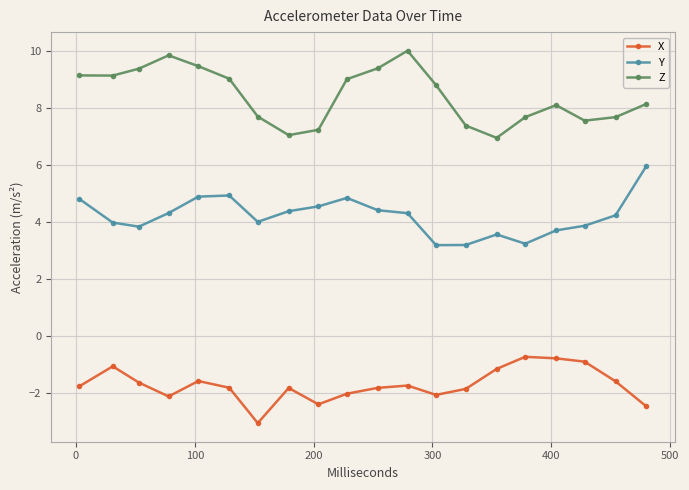

What is the difference between the second highest and minimum values in the X series?

2.3